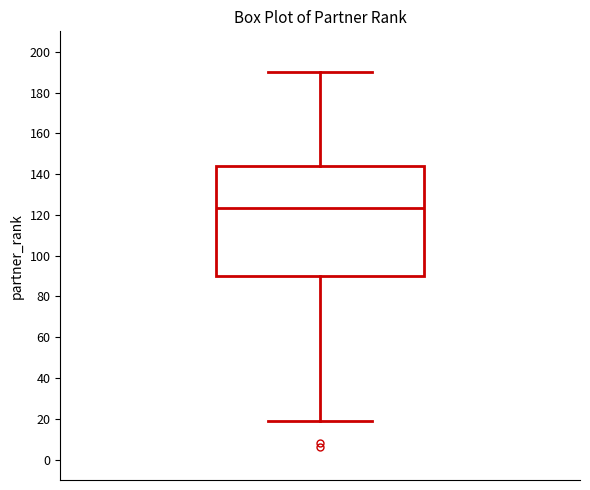

Read this box plot against the y-axis: the position of the median line, the range covered by the box, and the ends of both whiskers. The values are not printed on the chart, so give them approximately, as read against the axis.

median 124, box 90 to 144, whiskers 20 to 190